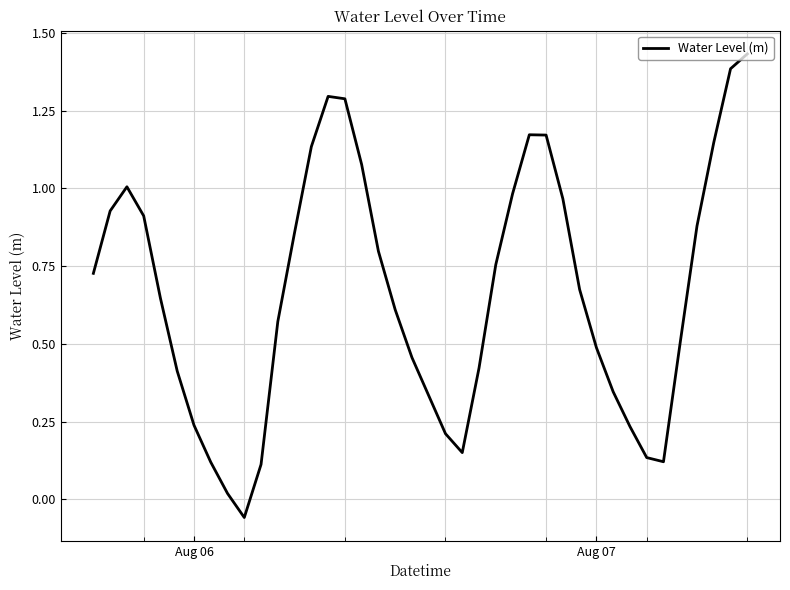

How many lines are shown in the chart?

1